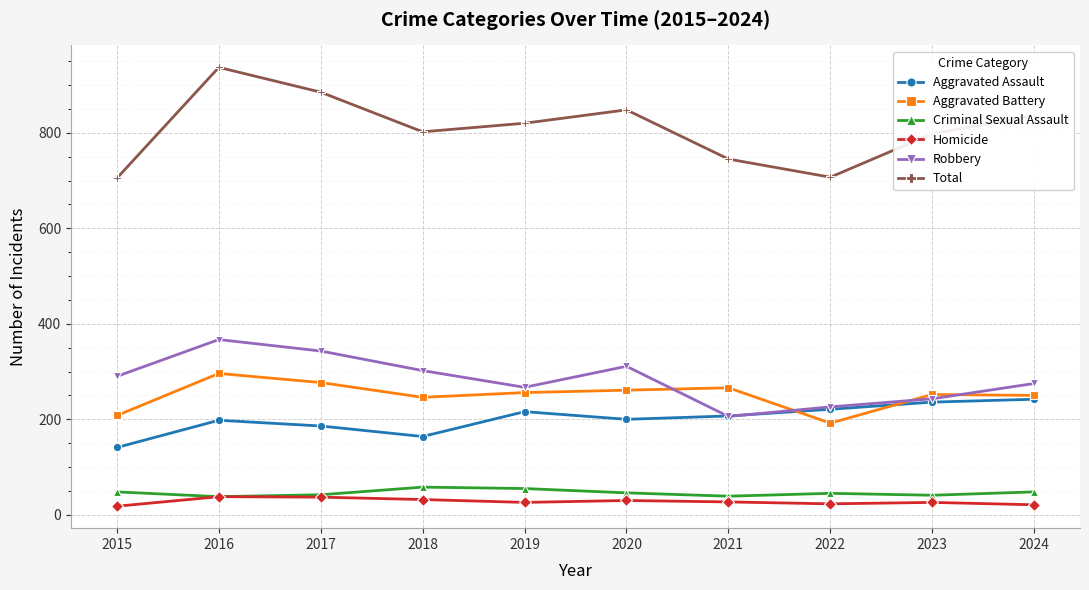

At which category is the sum across all series the highest?

2016